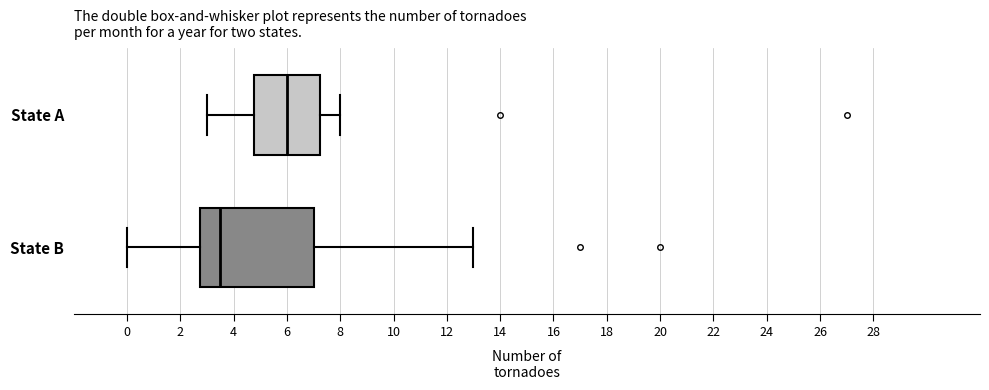

Comparing the boxes themselves (not the whiskers), which one is the widest?

State B